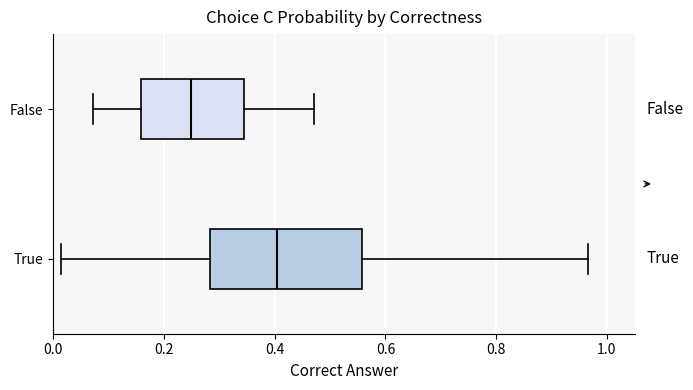

Which box is the widest, from its left edge to its right edge?

True